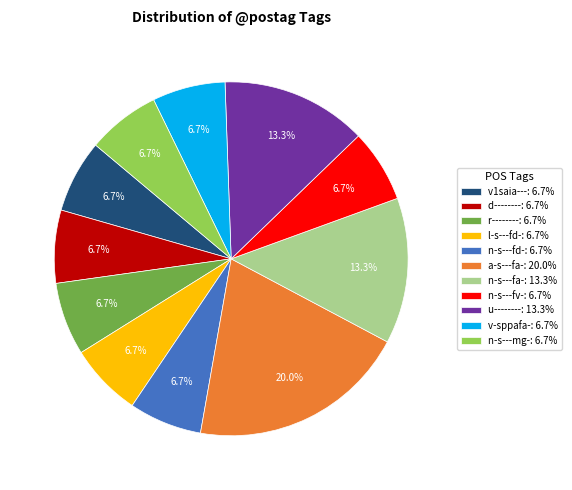

What percentage is the v-sppafa- slice, to the nearest percent?

7%